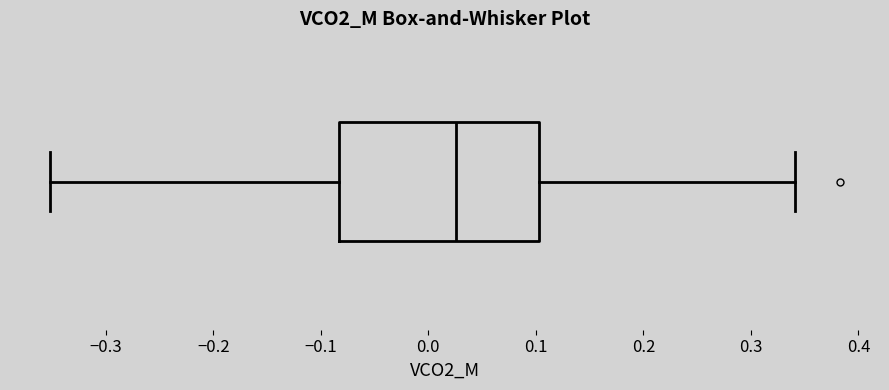

Transcribe this box plot: give where the median line is, the range the box spans, and where the two whiskers end, as read against the x-axis. The values are not printed on the chart, so give them approximately, as read against the axis.

median 0.03, box -0.08 to 0.10, whiskers -0.35 to 0.34